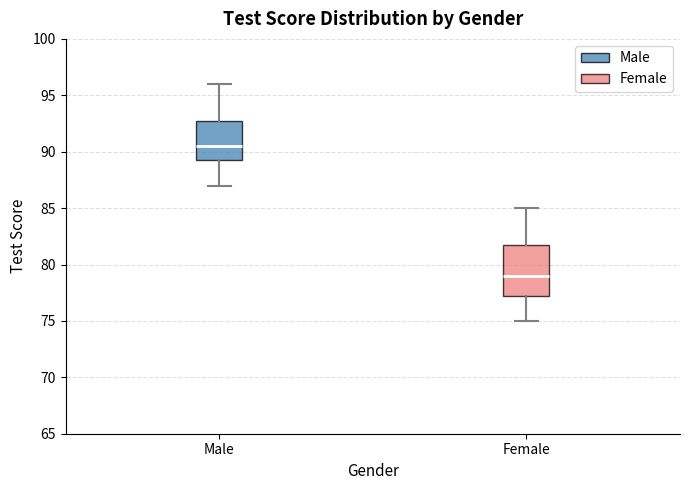

Which box has the lowest median line?

Female